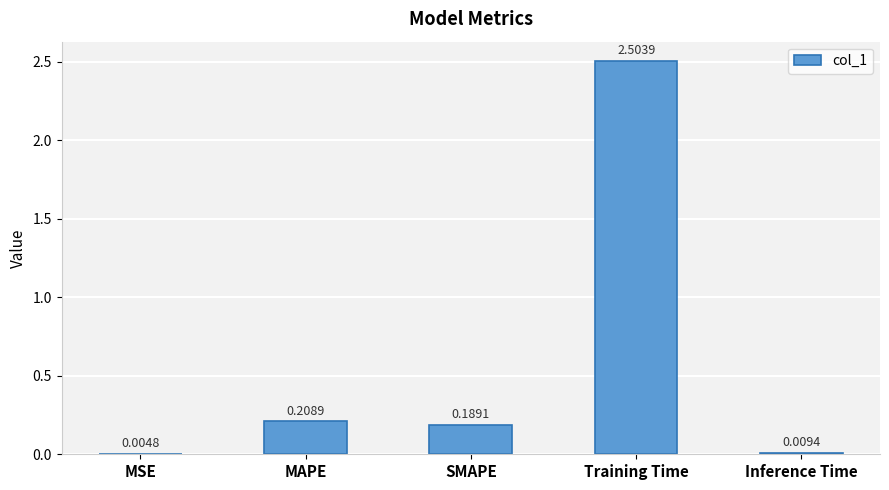

What is the greatest value displayed?

2.5